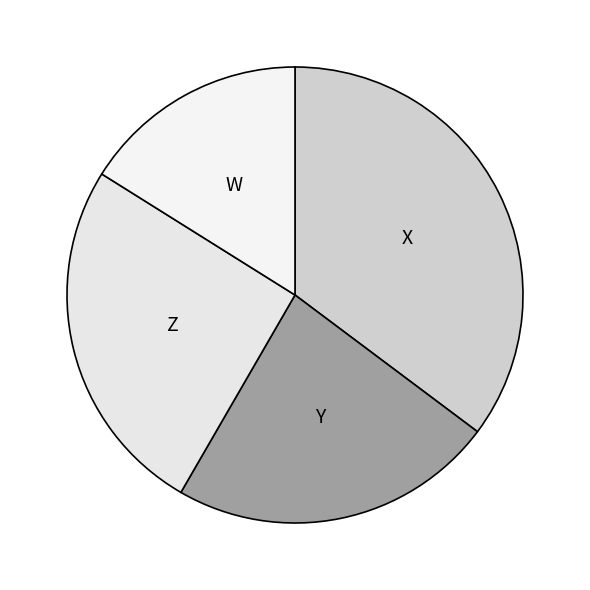

How many slices are in this pie chart?

4